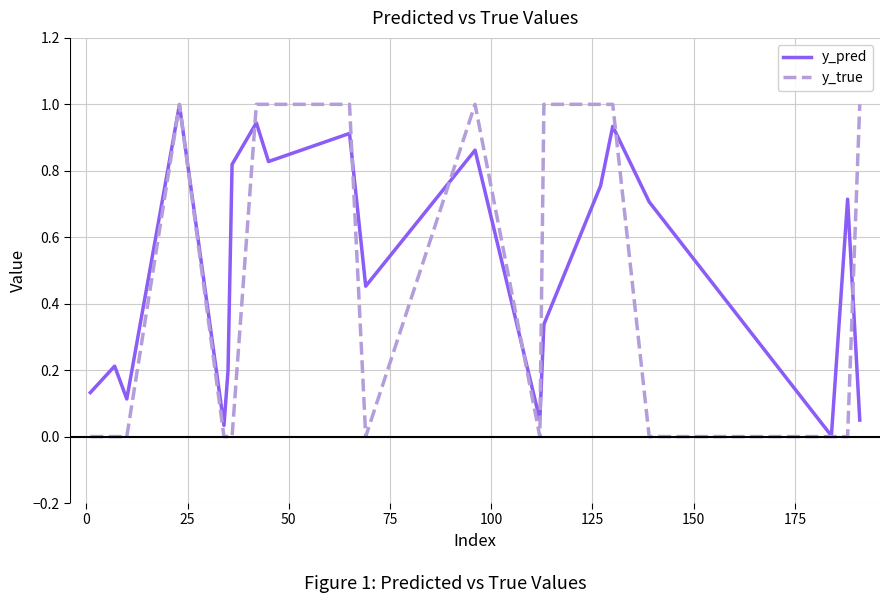

Which series has the widest spread of values?

y_true